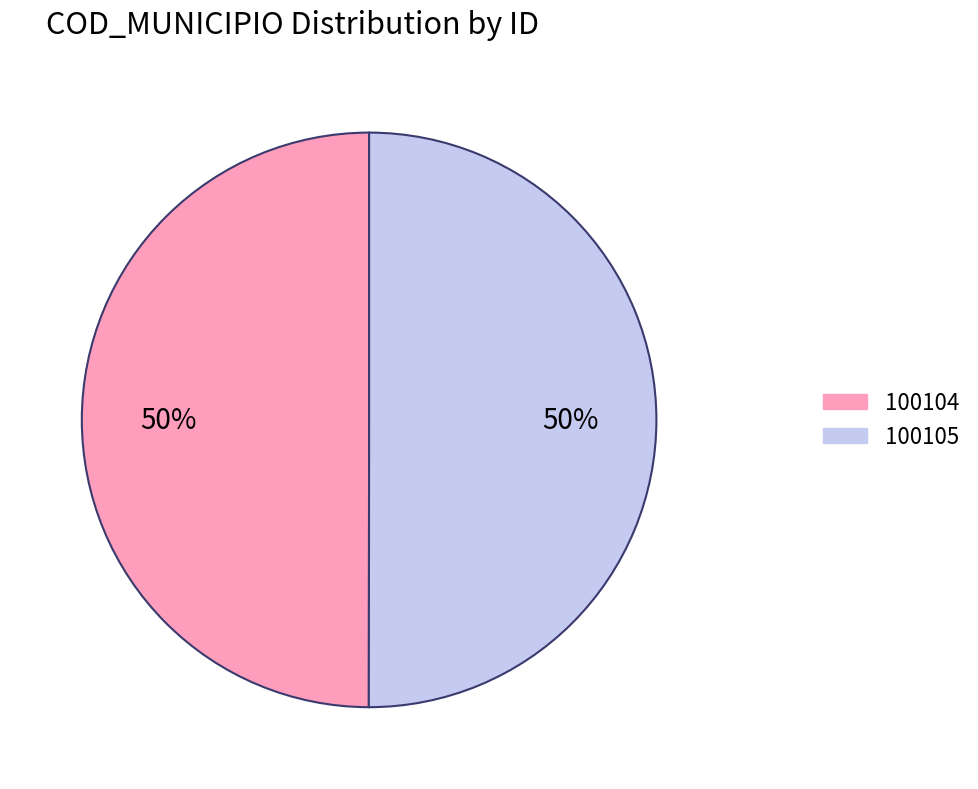

To the nearest percent, what portion does 100104 represent?

50%